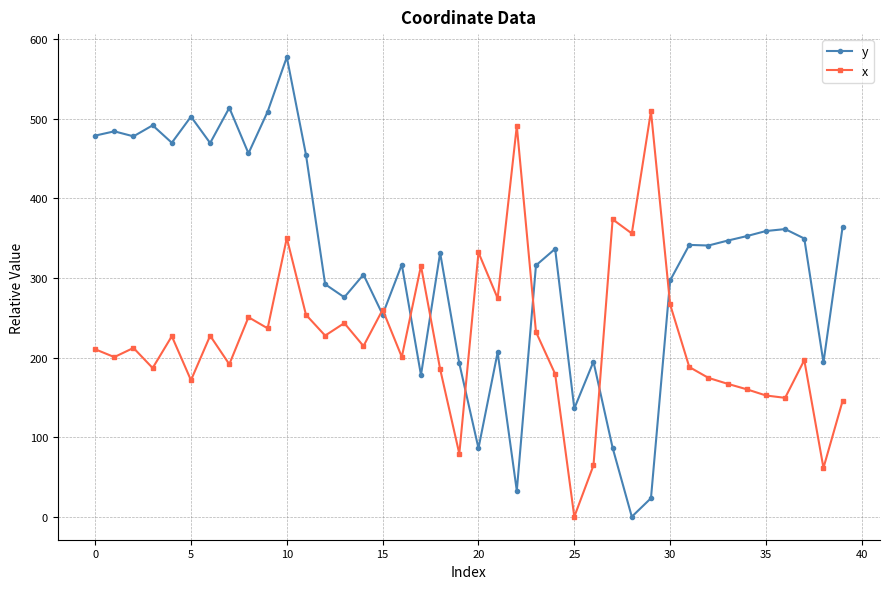

List the series in order of their overall mean, highest first.

y, x